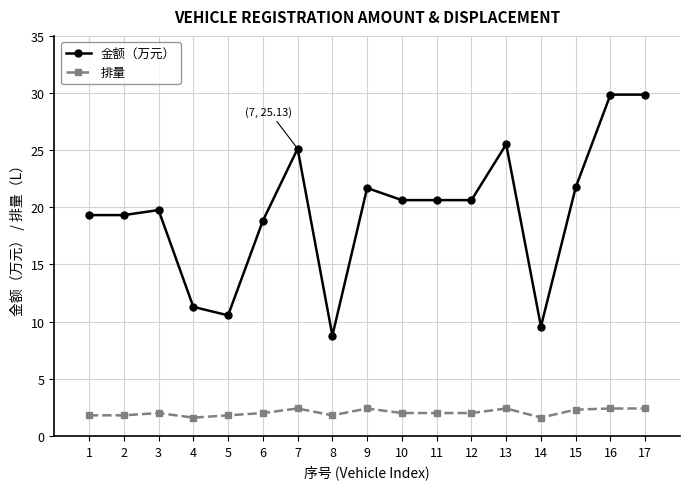

What is the value of the 排量 point at the 5th from the left?

1.8